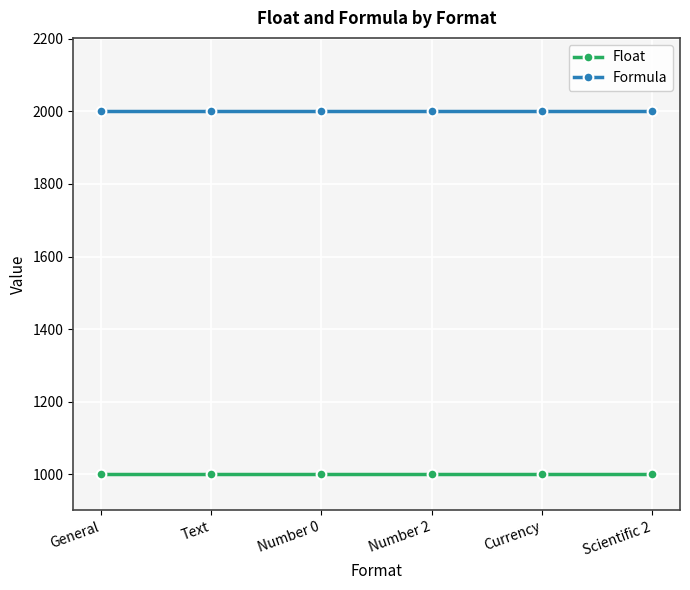

At Currency, list the series in order from smallest to largest.

Float, Formula